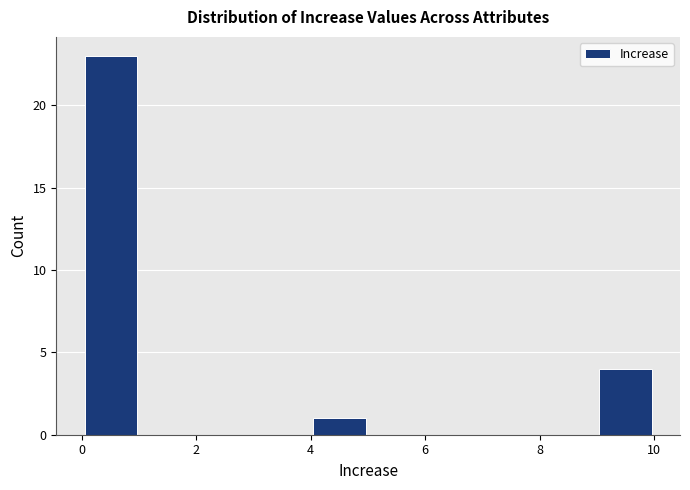

Reading left to right, transcribe this chart: for each bar, give the range it covers on the x-axis and its height. Neither the bar edges nor the heights are printed on the chart, so give them approximately, as read against the axes.

0 to 1: 23
1 to 2: 0
2 to 3: 0
3 to 4: 0
4 to 5: 1
5 to 6: 0
6 to 7: 0
7 to 8: 0
8 to 9: 0
9 to 10: 4